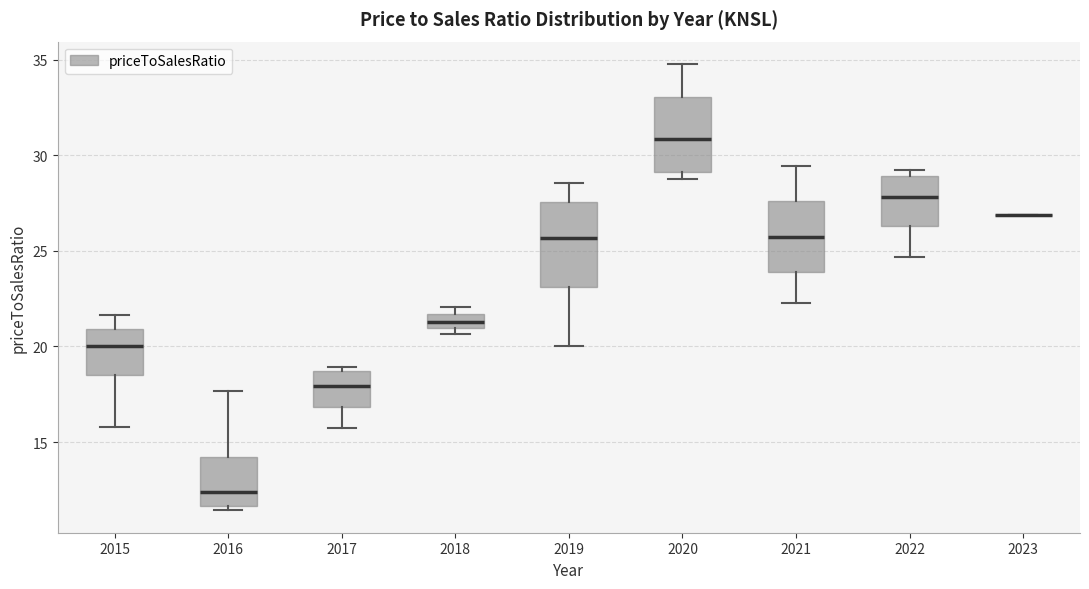

Where is the upper edge of the box at x = 2017 on the y-axis? The values are not printed on the chart, so give them approximately, as read against the axis.

18.5